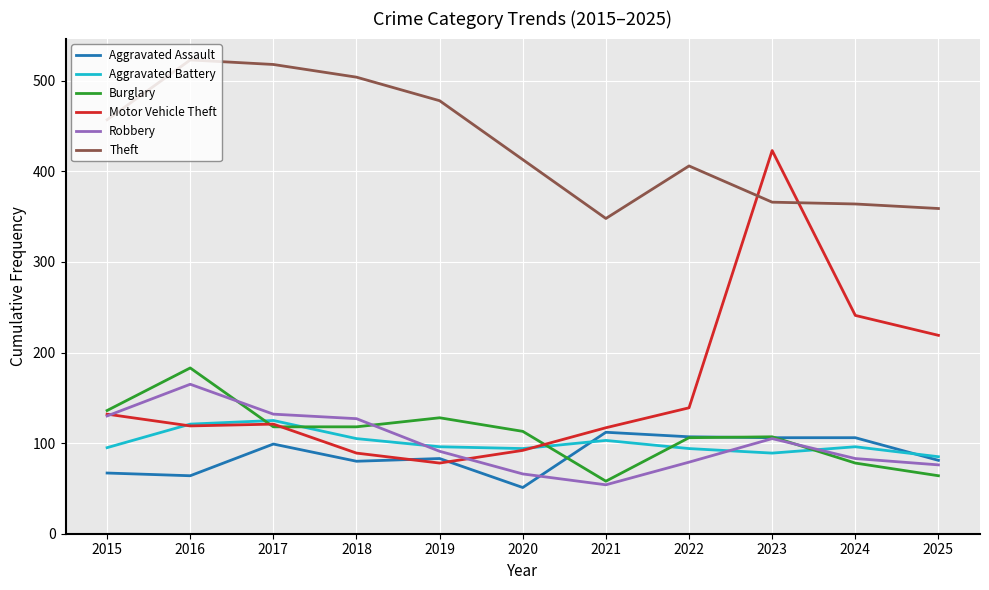

Rank the series by their maximum value, from highest to lowest.

Theft, Motor Vehicle Theft, Burglary, Robbery, Aggravated Battery, Aggravated Assault